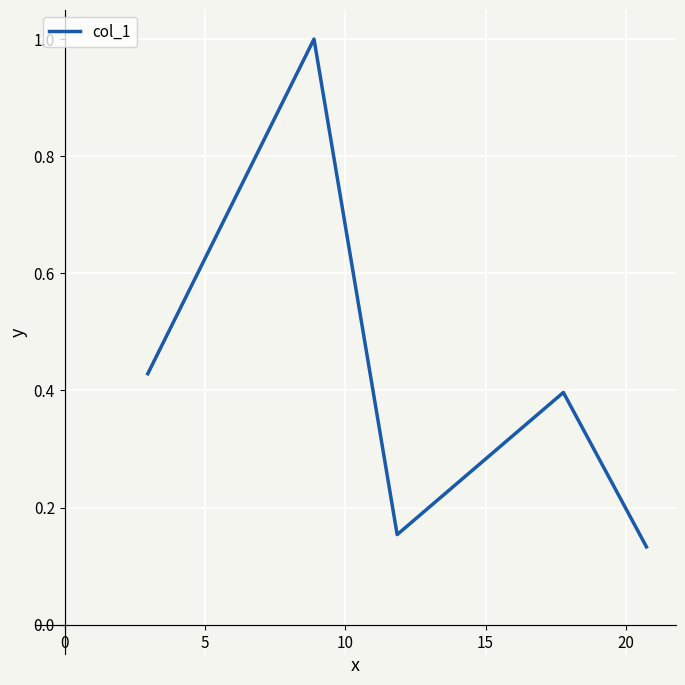

How many interior local peaks (higher than both neighbors) does the data have?

2